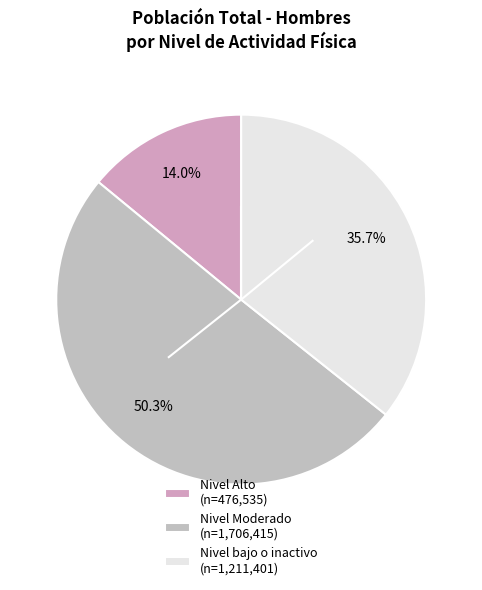

The Nivel Moderado slice represents 50% of the pie. True or false?

True